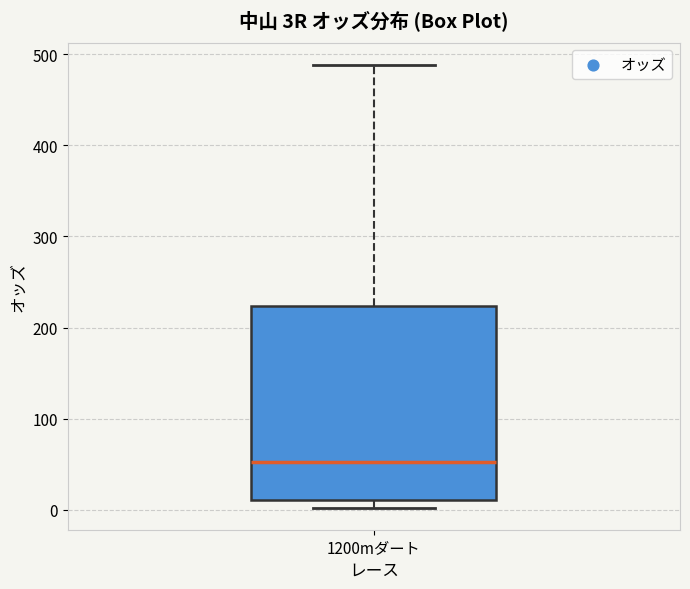

Transcribe this box plot: give where the median line is, the range the box spans, and where the two whiskers end, as read against the y-axis. The values are not printed on the chart, so give them approximately, as read against the axis.

median 50, box 10 to 220, whiskers 0 to 490